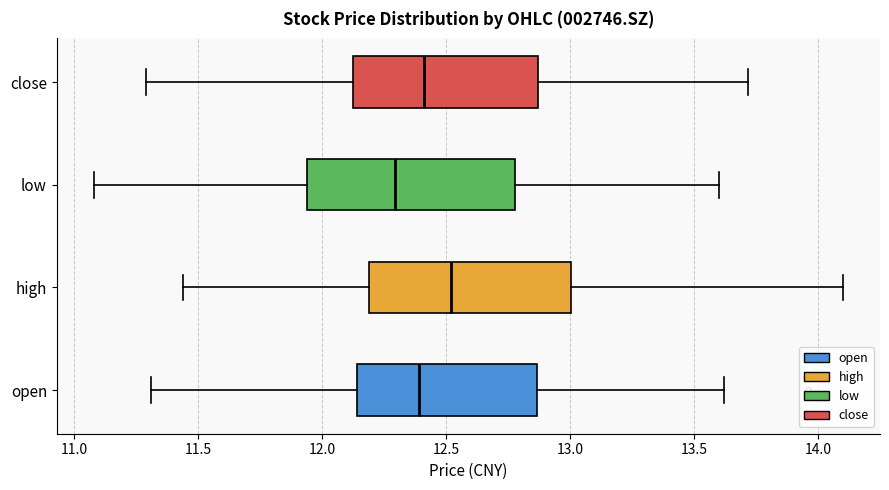

Reading bottom to top, transcribe this box plot: for each box, give where its median line is, the range the box spans, and where its two whiskers end, as read against the x-axis. The values are not printed on the chart, so give them approximately, as read against the axis.

open: median 12.40, box 12.15 to 12.85, whiskers 11.30 to 13.60
high: median 12.50, box 12.20 to 13.00, whiskers 11.45 to 14.10
low: median 12.30, box 11.95 to 12.80, whiskers 11.10 to 13.60
close: median 12.40, box 12.15 to 12.85, whiskers 11.30 to 13.70